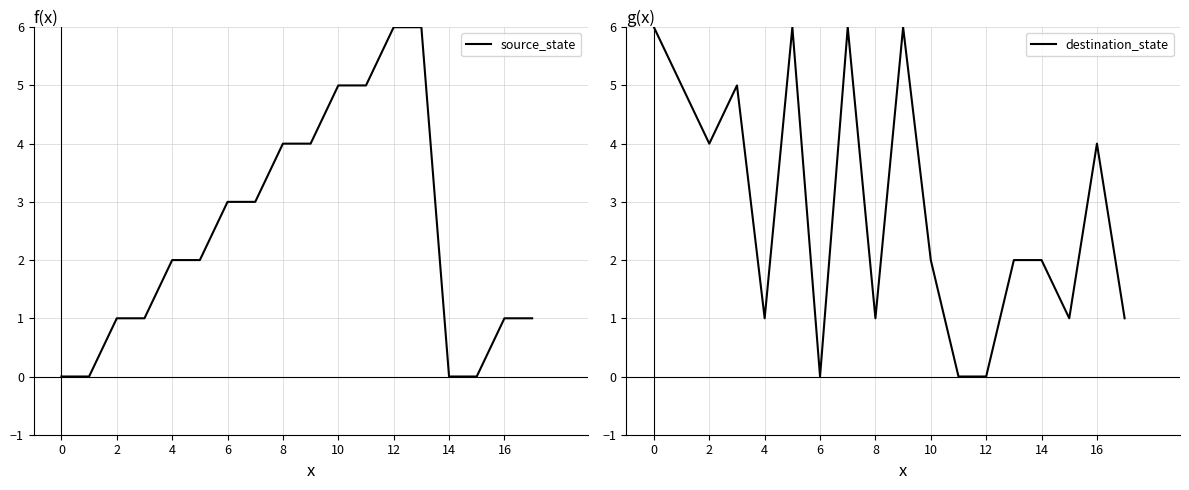

Is it true that destination_state equals 1 at 8?

True